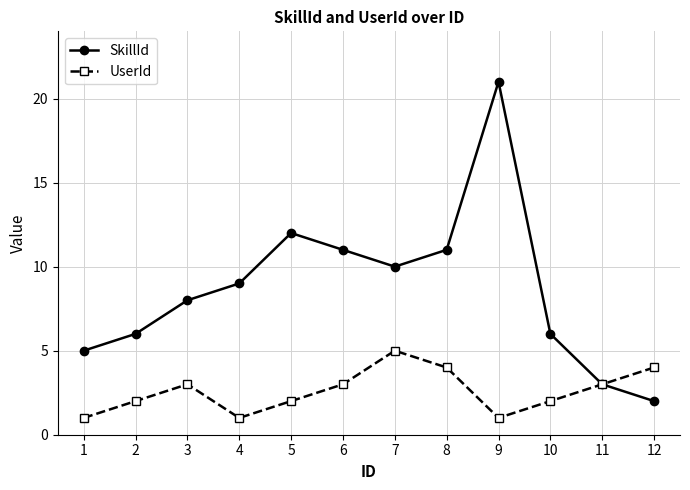

True or false: SkillId has more than 0 points higher than both neighbors.

True